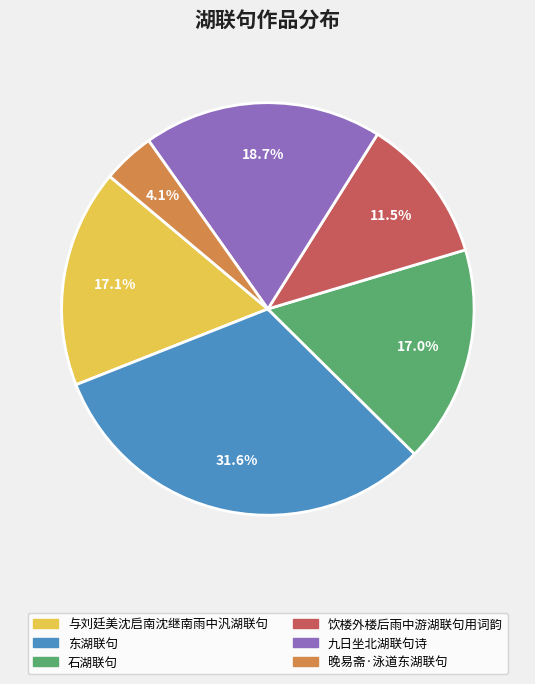

What percentage do 饮楼外楼后雨中游湖联句用词韵 and 九日坐北湖联句诗 together represent?

30.2%